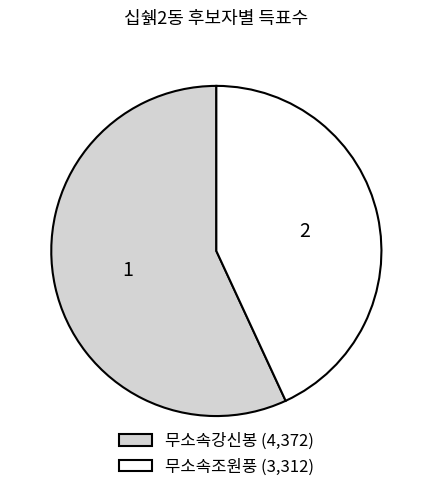

What is the ratio of the value at 무소속조원풍 to the value at 무소속강신봉?

0.8